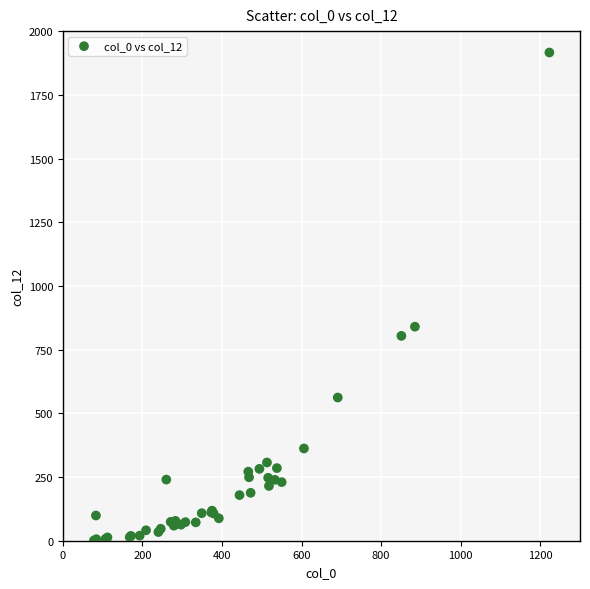

What Y value in the scatter plot is closest to 958?

840